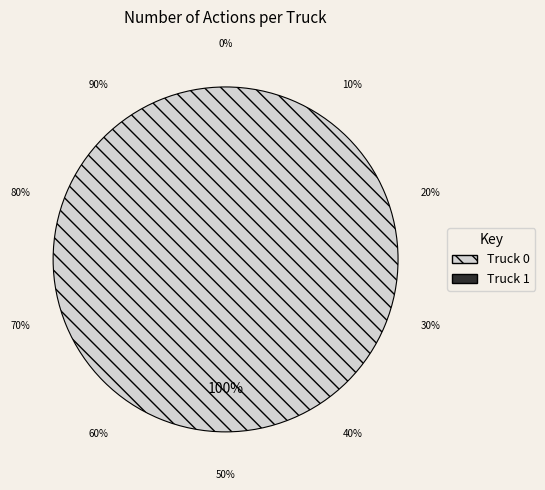

Is there any slice that represents more than half of the pie?

Yes